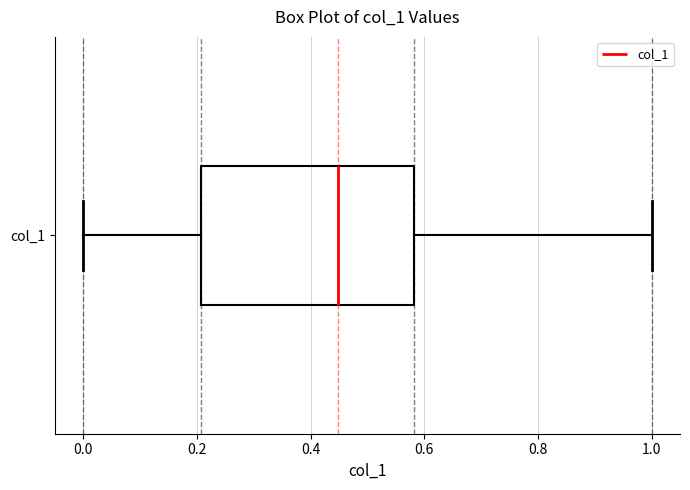

Read this box plot against the x-axis: the position of the median line, the range covered by the box, and the ends of both whiskers. The values are not printed on the chart, so give them approximately, as read against the axis.

median 0.44, box 0.20 to 0.58, whiskers 0.00 to 1.00